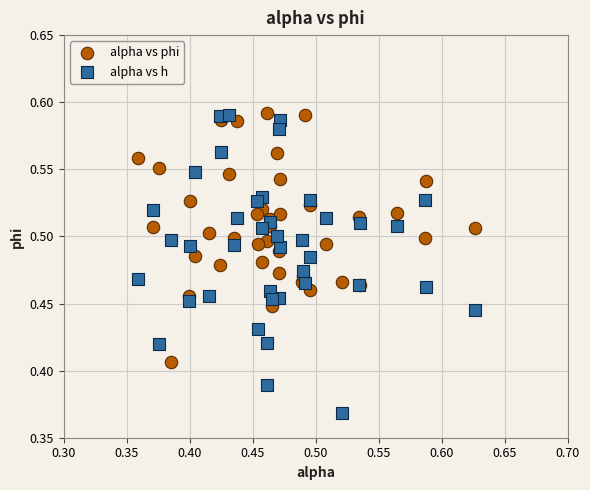

What are all the series names shown in the legend?

alpha vs phi, alpha vs h